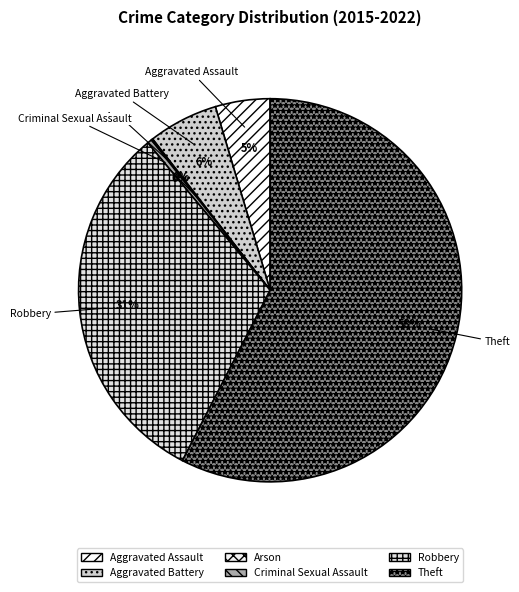

Between Aggravated Assault and Criminal Sexual Assault, which is larger?

Aggravated Assault